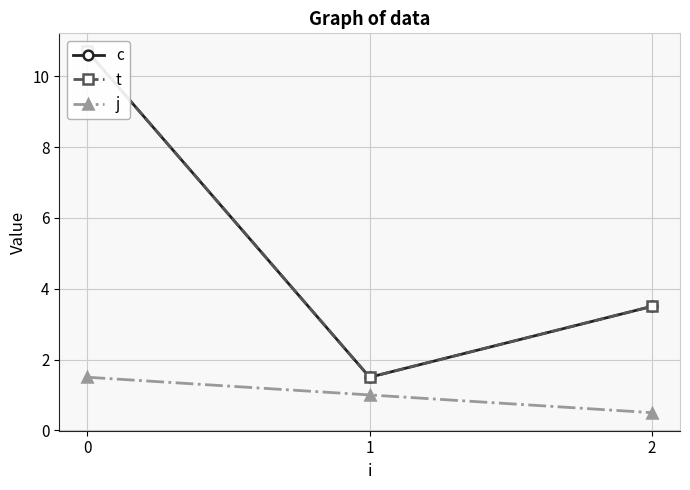

What is the maximum value shown in the chart?

10.7